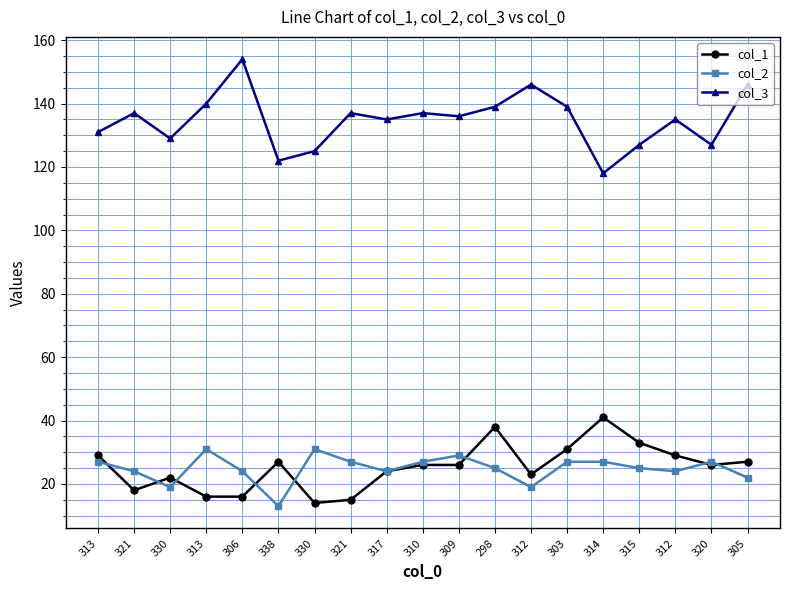

What is the total value across all series at 310?

190